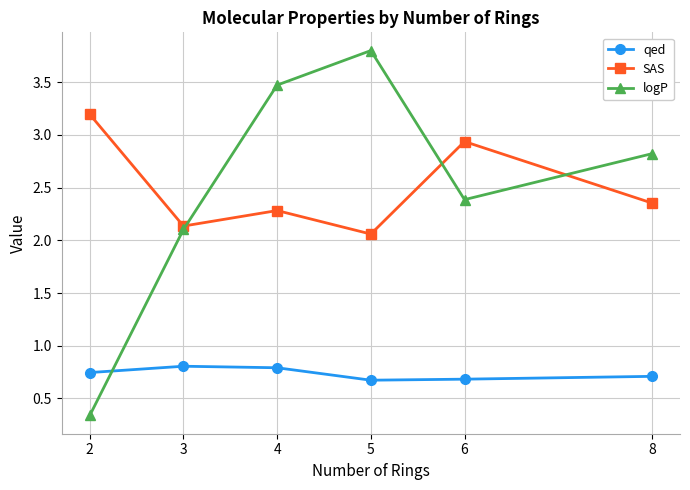

What value does the logP series have at 5?

3.8